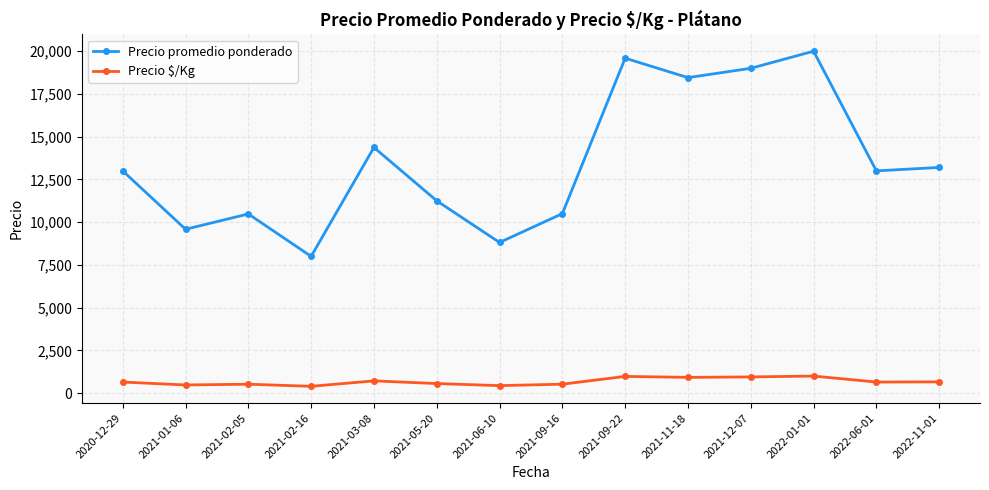

Which series has the largest range (max minus min)?

Precio promedio ponderado